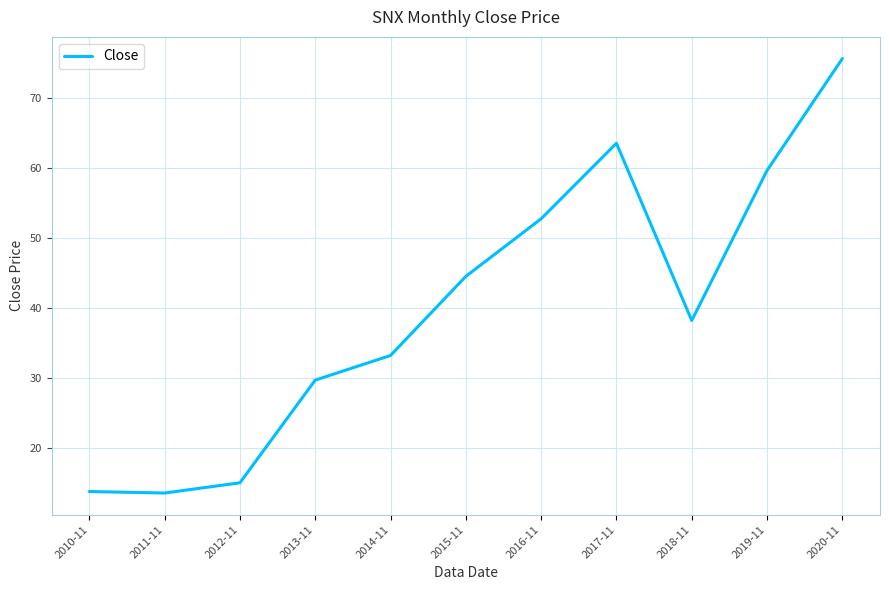

What is the minimum value shown in the chart?

13.5